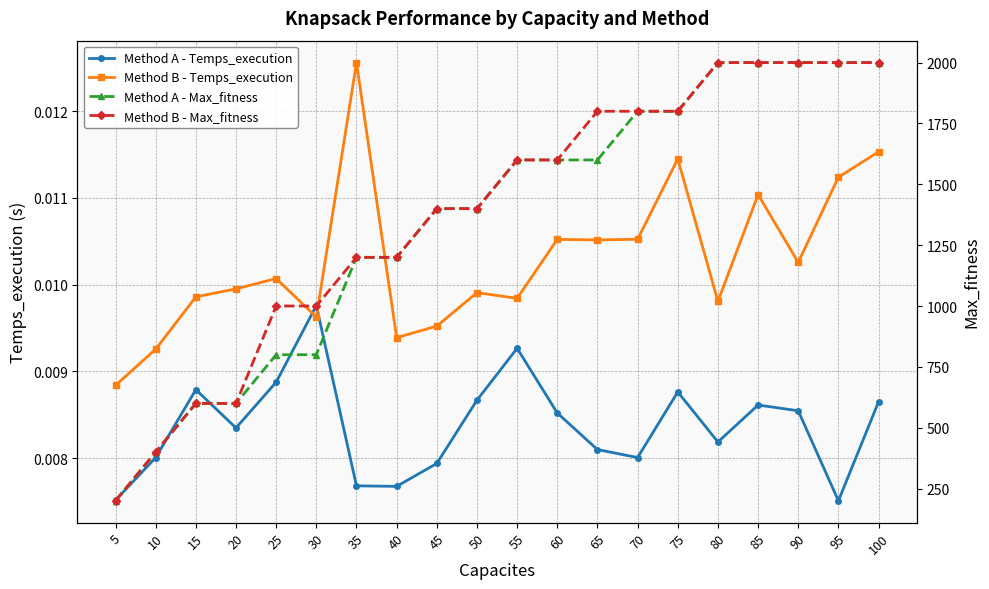

True or false: Method A - Max_fitness and Method B - Temps_execution cross at least once.

False